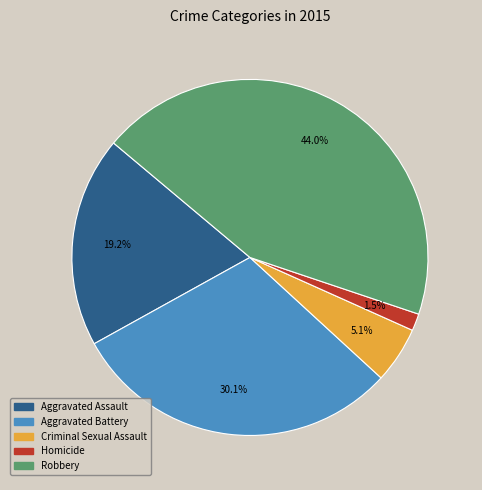

Rank the categories by value from lowest to highest.

Homicide, Criminal Sexual Assault, Aggravated Assault, Aggravated Battery, Robbery